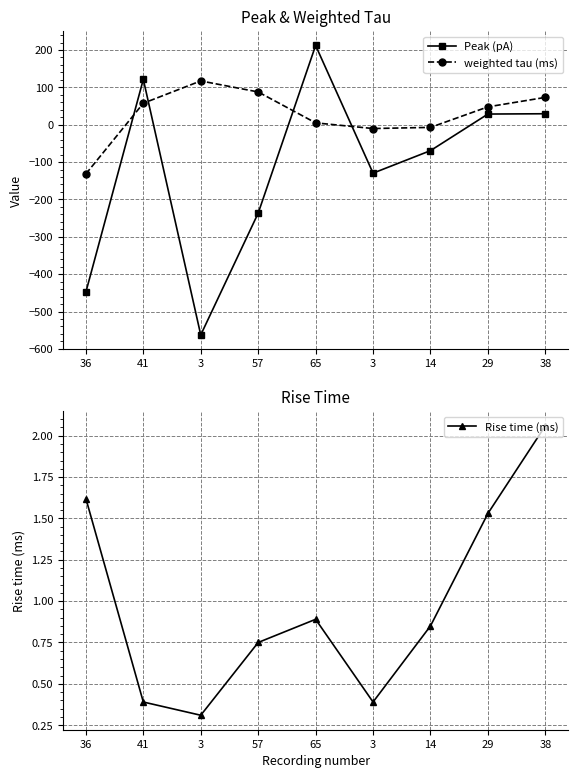

Where is the first local maximum for Rise time (ms)?

65